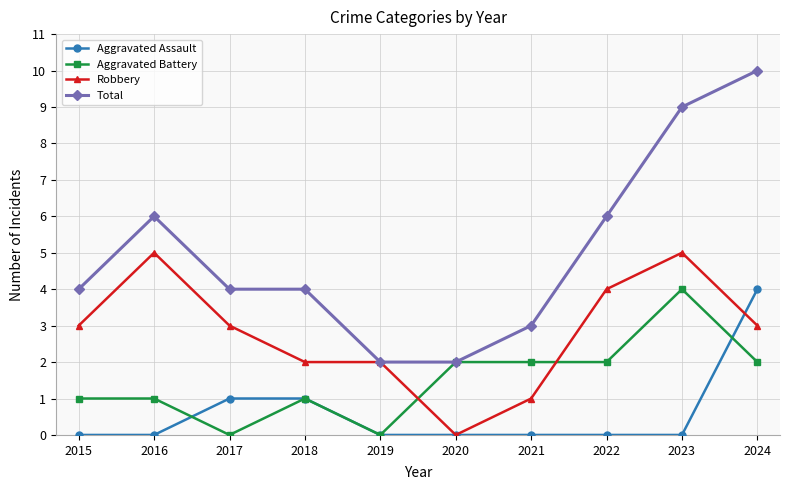

Rank the series at 2021 from highest to lowest value.

Total, Aggravated Battery, Robbery, Aggravated Assault